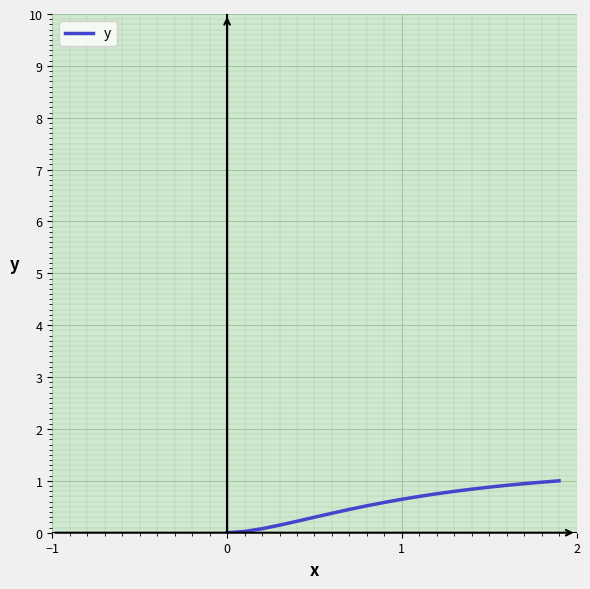

What is the maximum value shown in the chart?

1.0